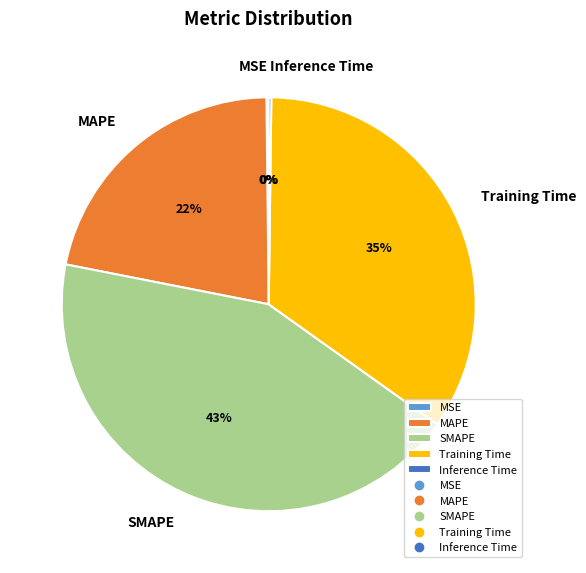

The SMAPE slice represents 37% of the pie. True or false?

False